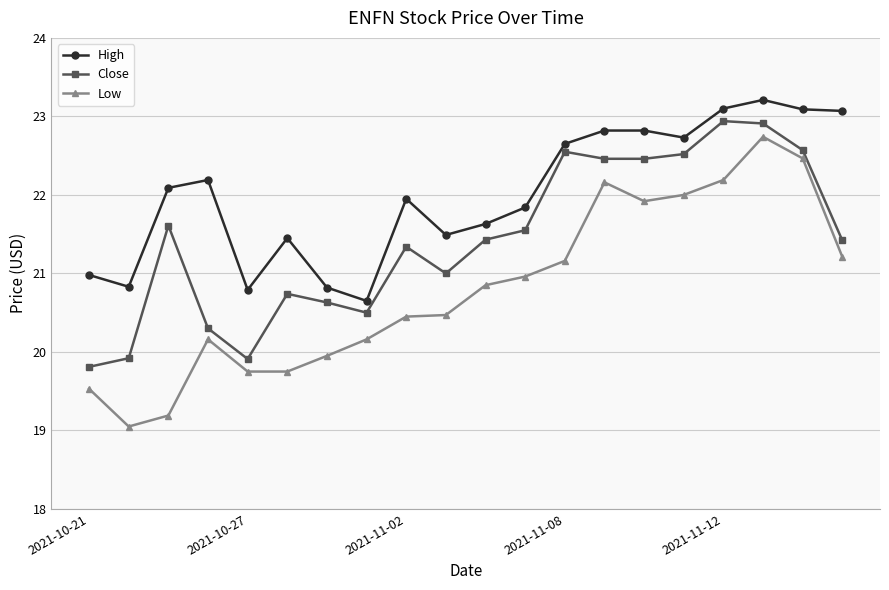

Which series has the largest total across all categories?

High